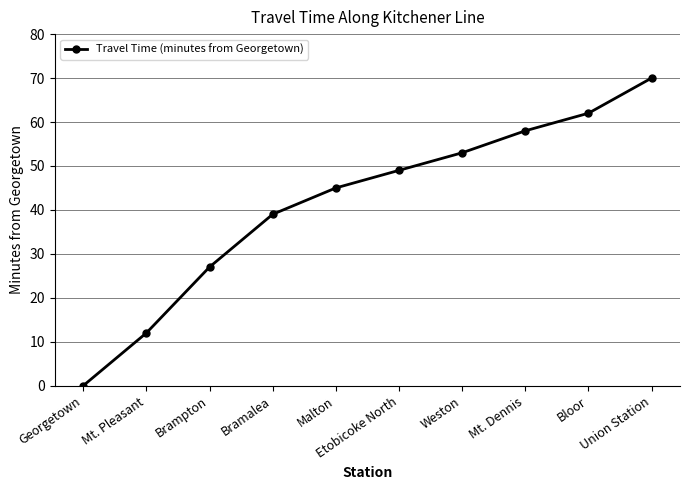

At which category does the chart reach its minimum across all series?

Georgetown